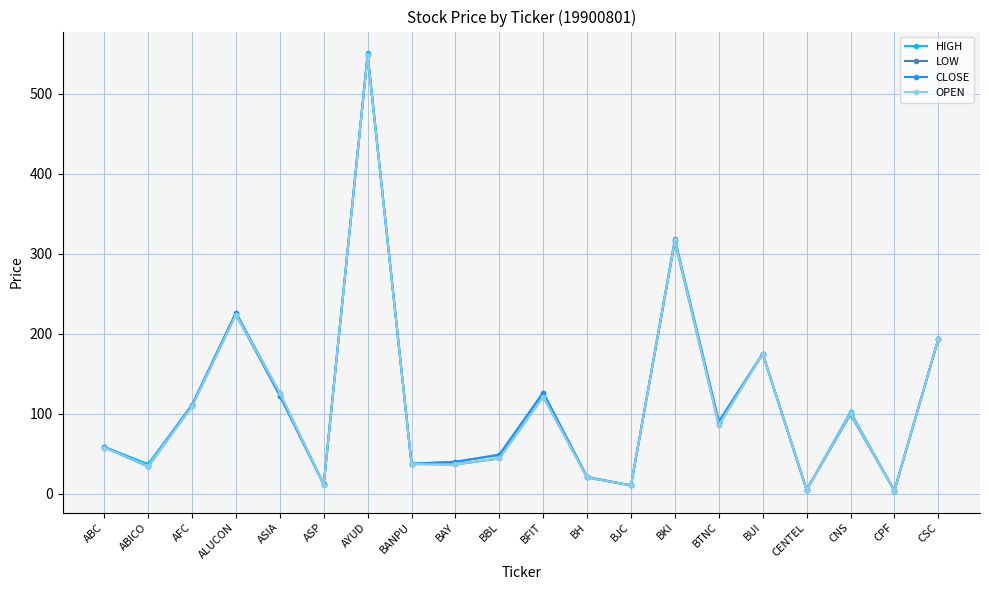

What is the minimum value for HIGH?

3.9